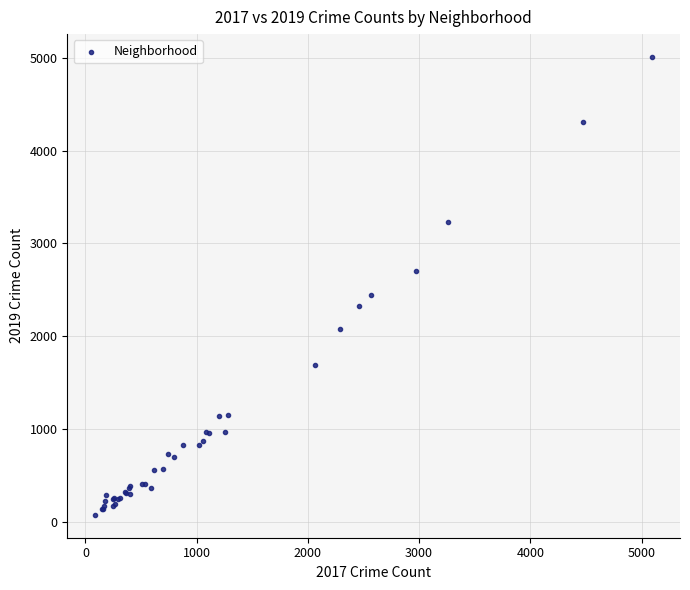

What Y value in the scatter plot is closest to 2542?

2441